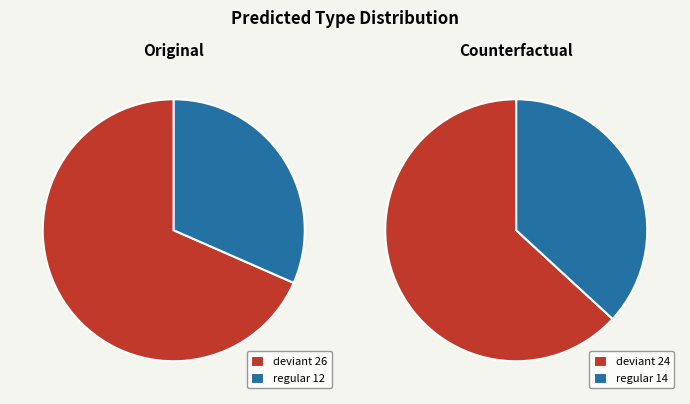

What percentage do regular and deviant together represent?

100.0%